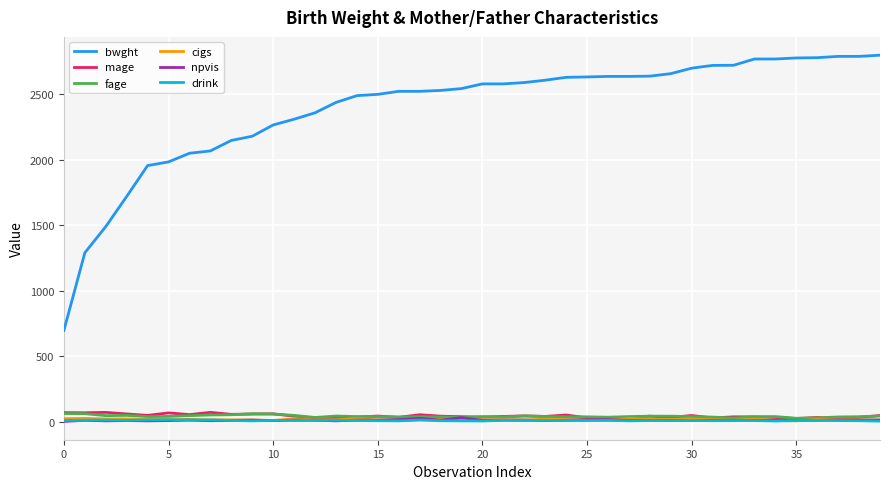

Which series has the widest spread of values?

bwght